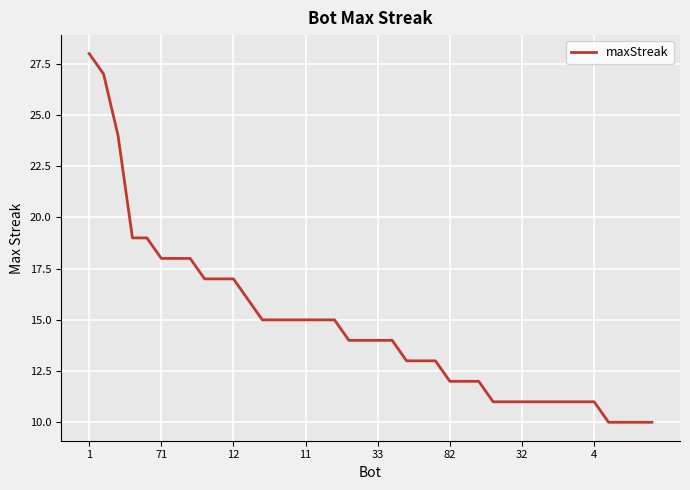

What is the maximum value shown in the chart?

28